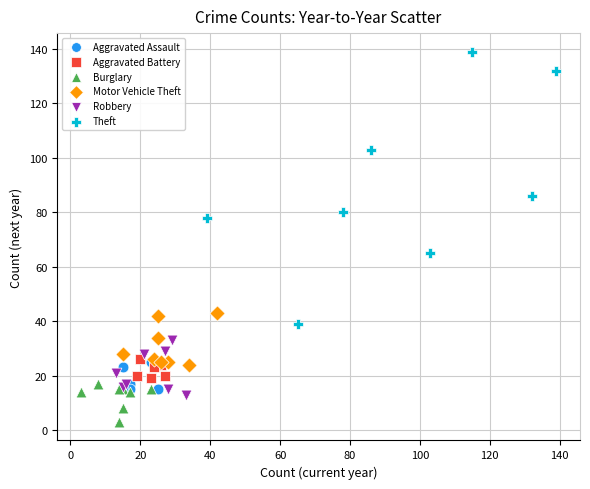

Which series has the widest spread of Y values?

Theft